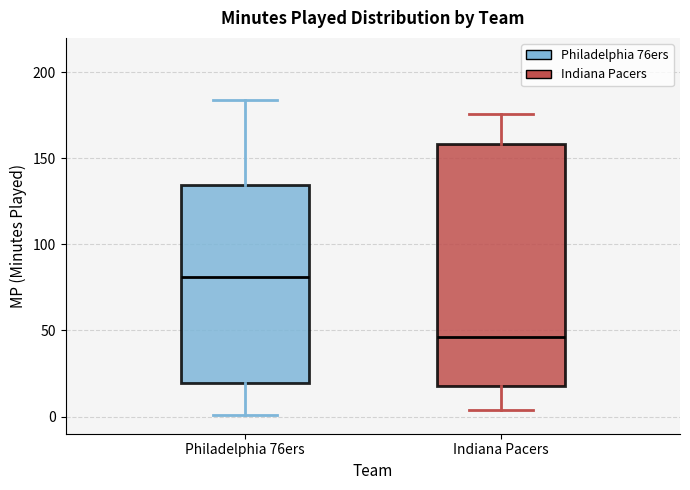

Which box has the lowest median line?

Indiana Pacers